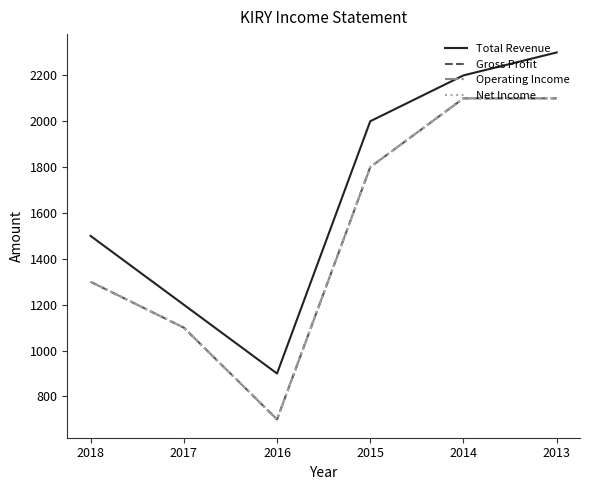

Read the Net Income value at 2016.

700